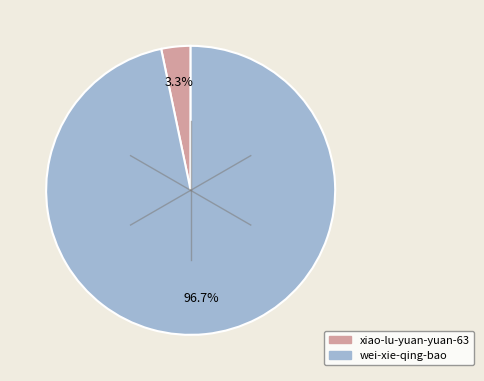

Rank the categories by value from highest to lowest.

wei-xie-qing-bao, xiao-lu-yuan-yuan-63